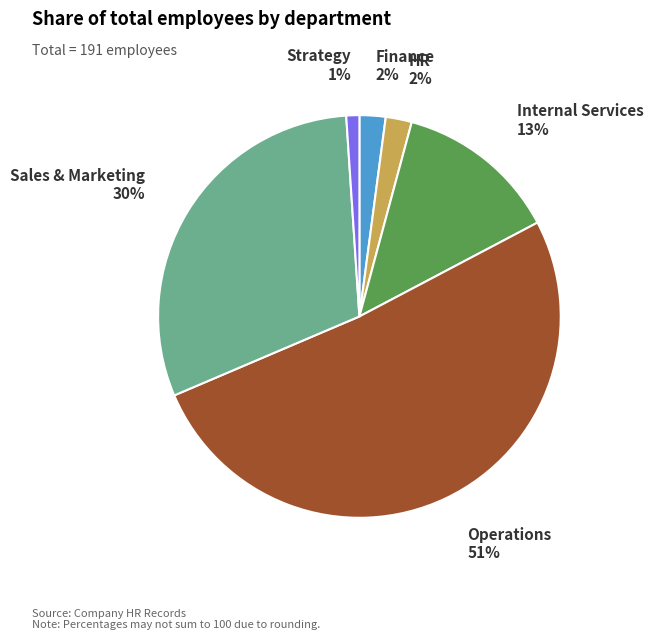

Does Operations represent more than half of the total?

Yes